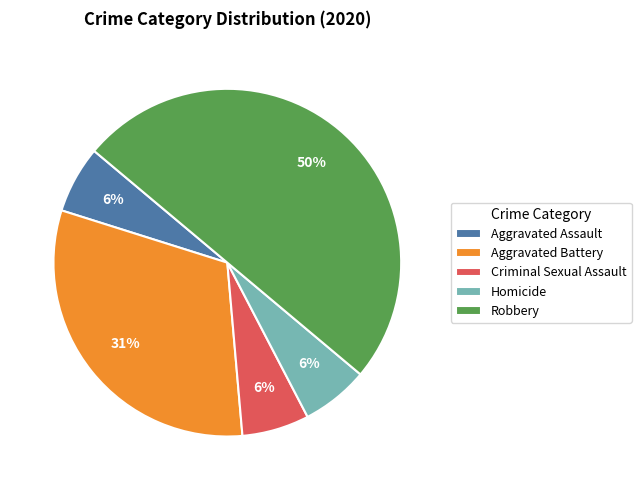

Is the sum of Criminal Sexual Assault and Aggravated Battery greater than half?

No